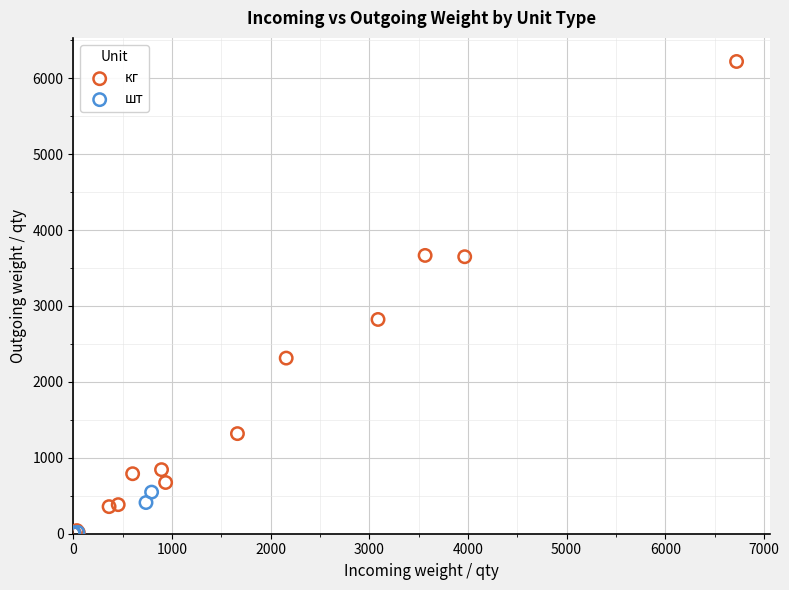

Which series has the largest Y range (max minus min)?

кг